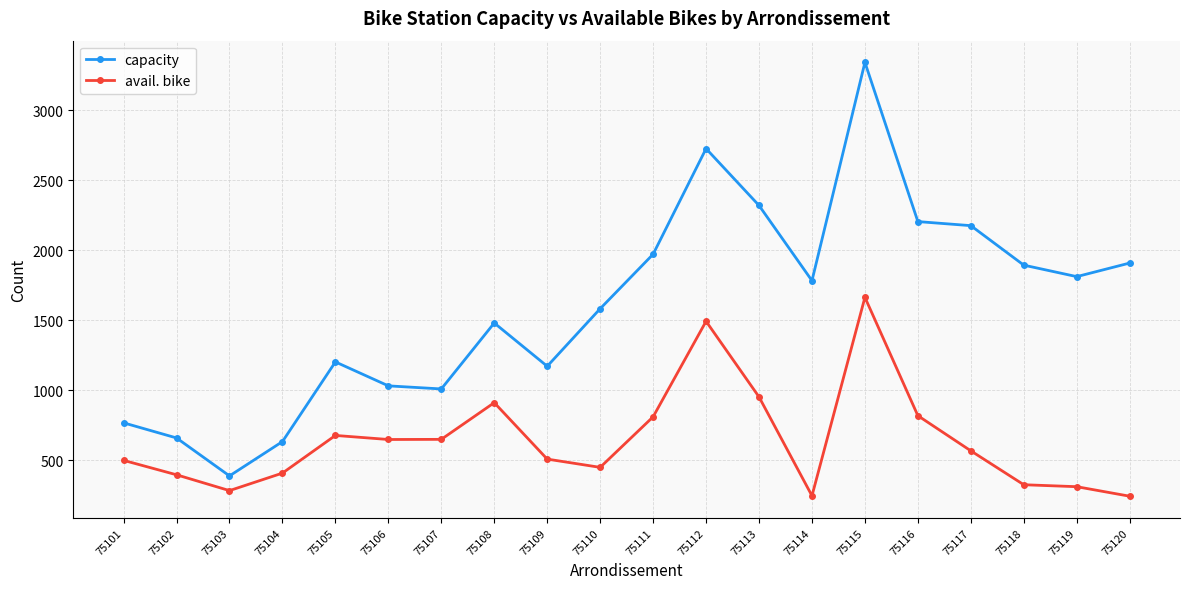

The capacity series shows 389 at 75103. True or false?

True